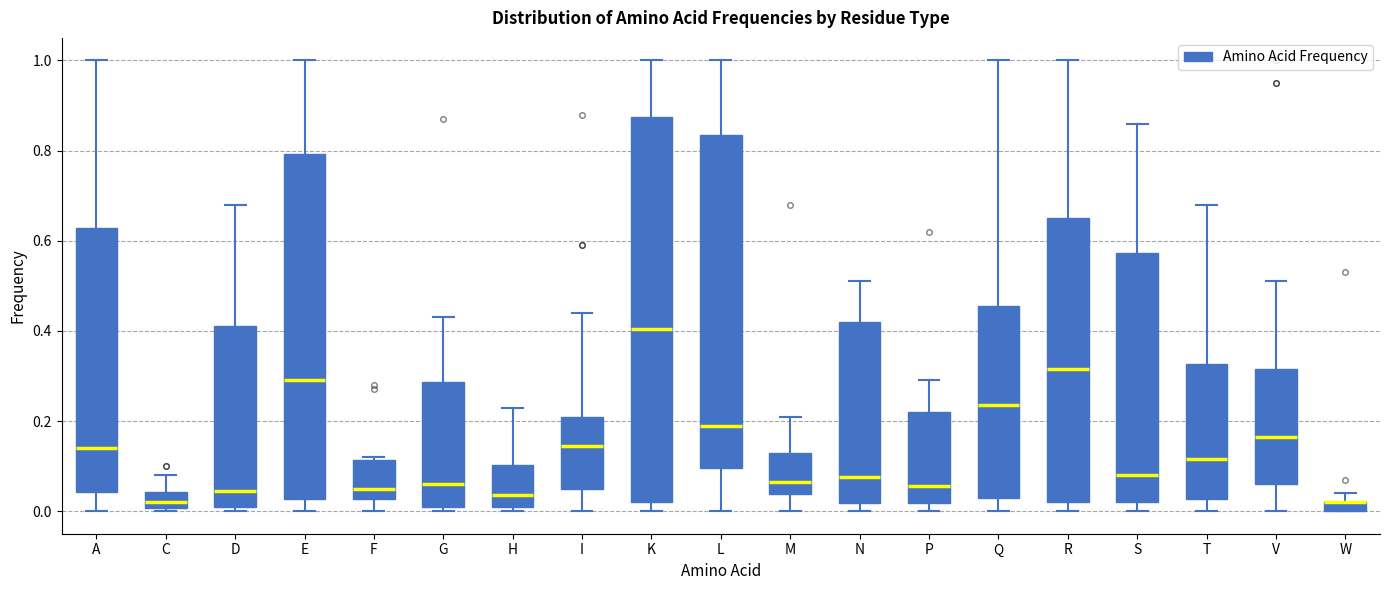

Comparing the boxes themselves (not the whiskers), which one is the tallest?

K